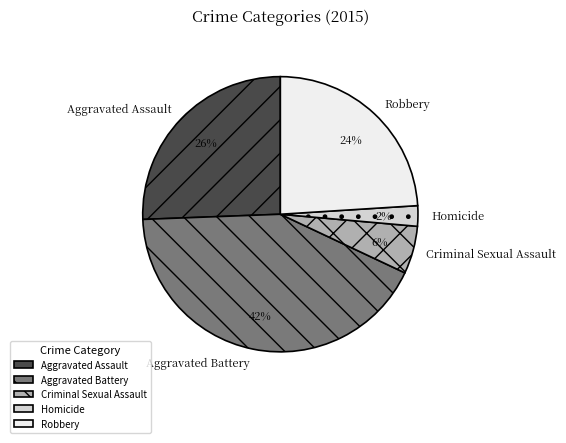

True or false: Criminal Sexual Assault accounts for 16% of the total.

False